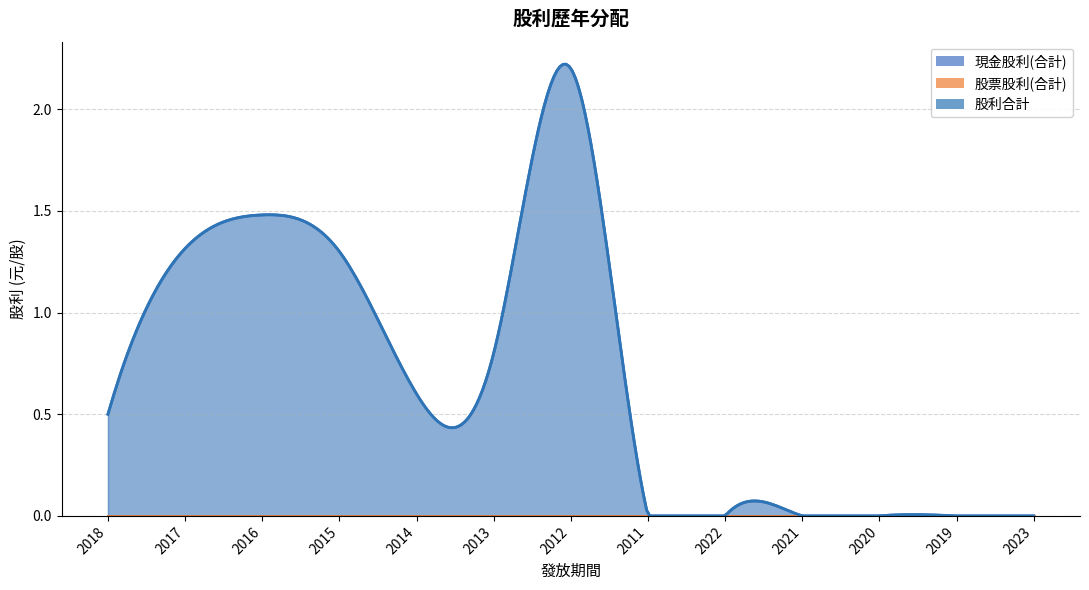

Where is the first local maximum for 股利合計?

2016